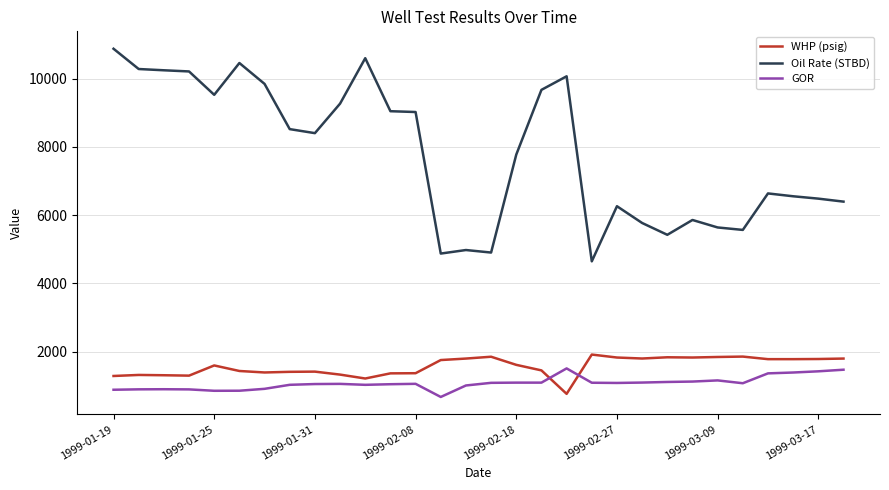

What is the highest value of the GOR series?

1507.9